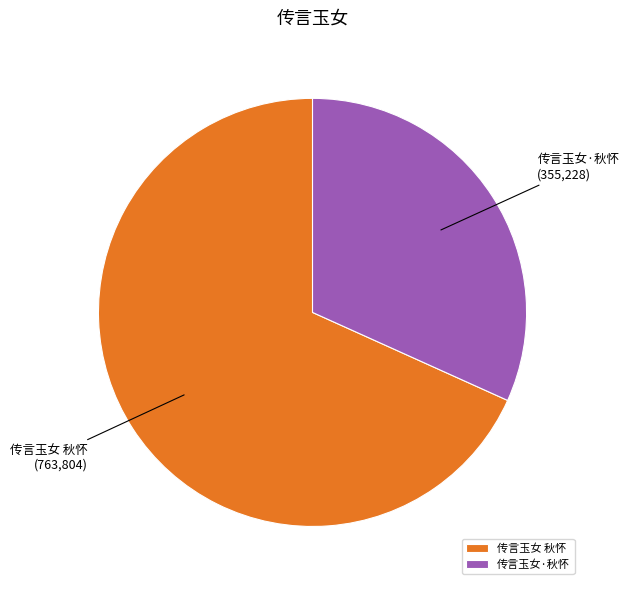

Do 传言玉女·秋怀 and 传言玉女 秋怀 together represent more than half of the pie?

Yes